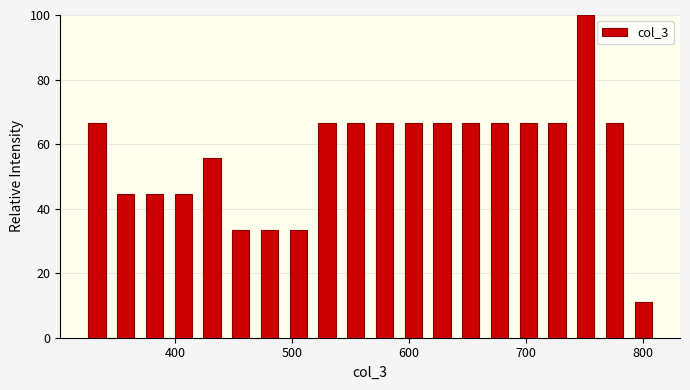

Read against the x-axis, roughly where is the centre of the tallest bar?

750